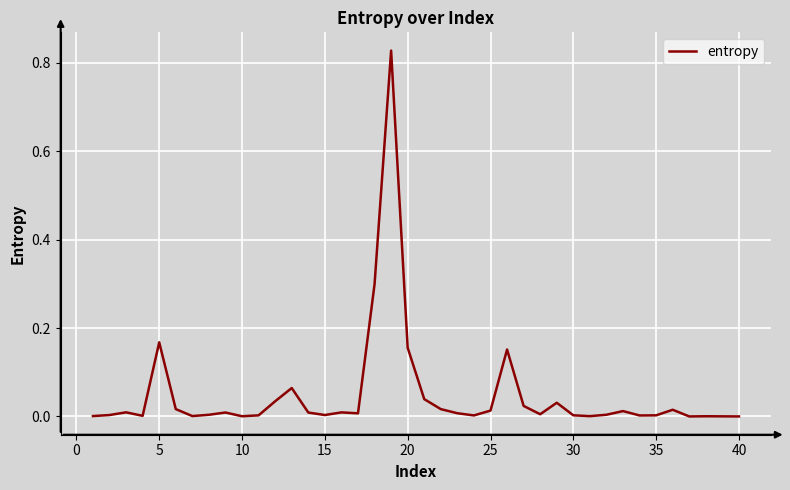

How many categories are shown in the chart?

40